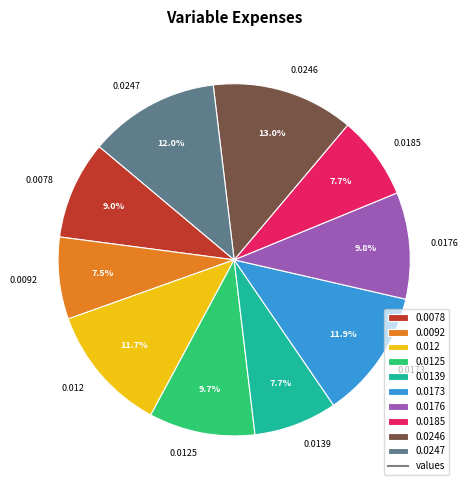

Is 0.0246 the majority of the pie?

No